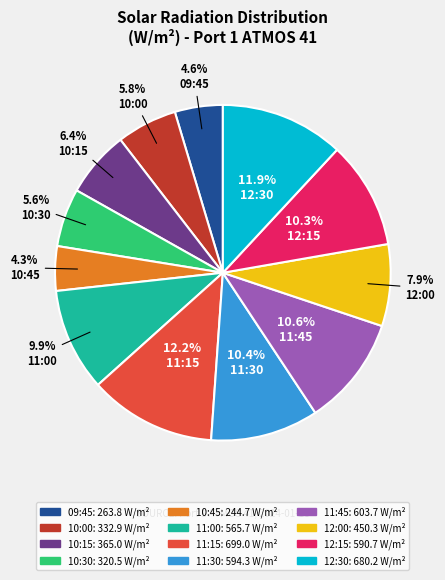

Does any single category account for the majority?

No